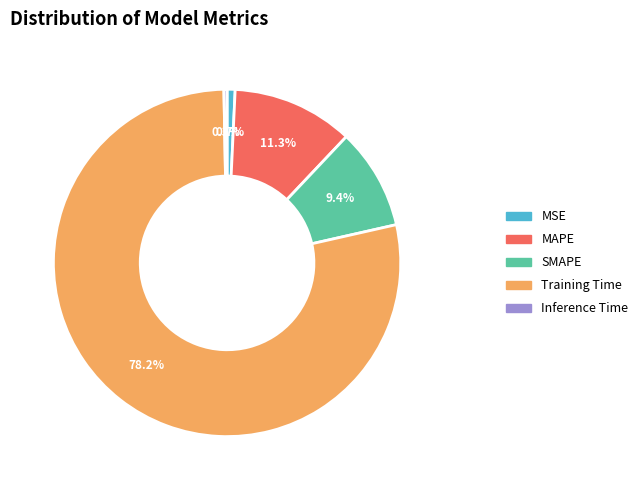

To the nearest percent, what is the average slice percentage?

20%